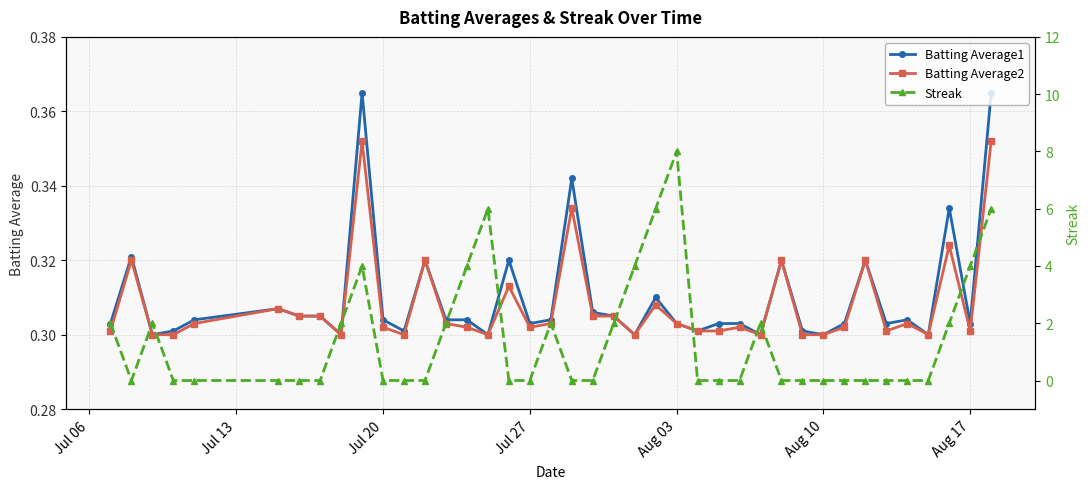

True or false: Batting Average2 has more than 1 points higher than both neighbors.

True